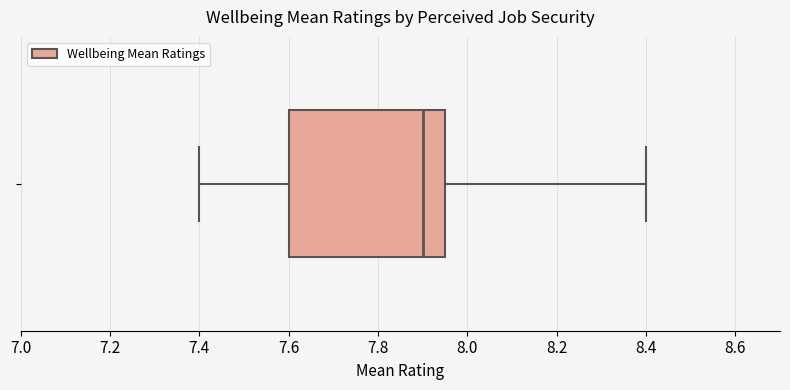

Transcribe this box plot: give where the median line is, the range the box spans, and where the two whiskers end, as read against the x-axis. The values are not printed on the chart, so give them approximately, as read against the axis.

median 7.90, box 7.60 to 7.96, whiskers 7.40 to 8.40